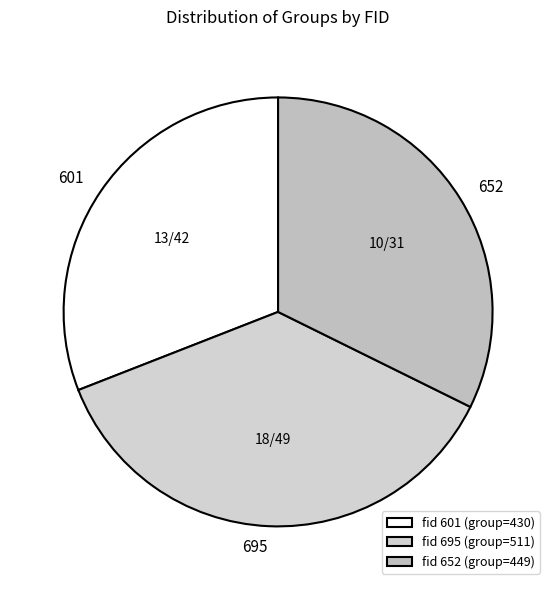

How many segments does this pie chart have?

3